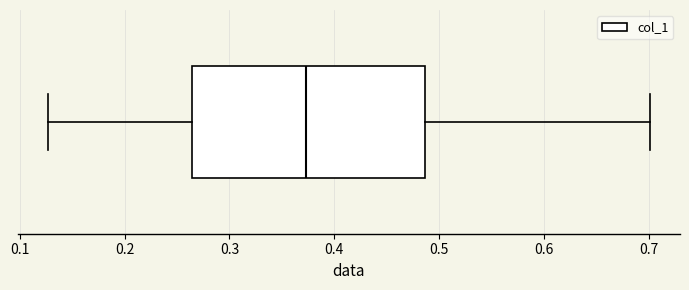

Read this box plot against the x-axis: the position of the median line, the range covered by the box, and the ends of both whiskers. The values are not printed on the chart, so give them approximately, as read against the axis.

median 0.37, box 0.26 to 0.49, whiskers 0.13 to 0.70